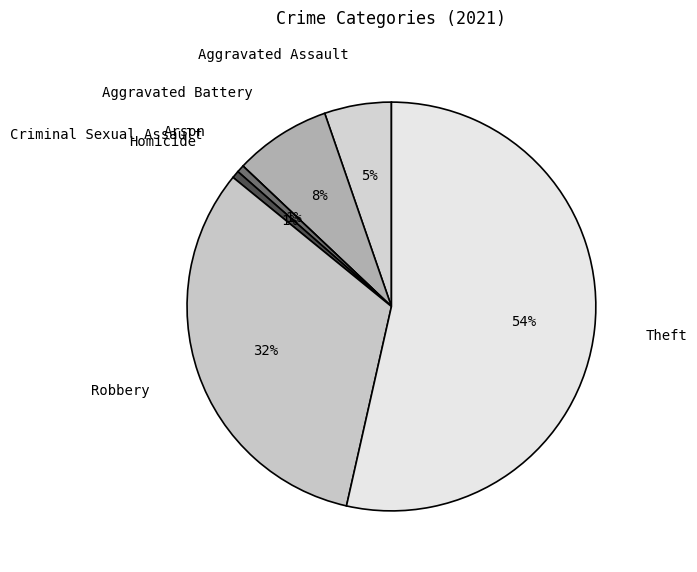

Which slice is the smallest?

Arson